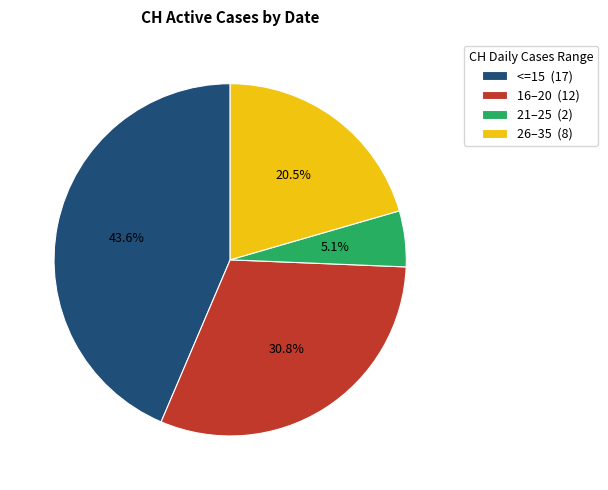

Combined, what portion of the pie is <=15 (17) and 26–35 (8)?

64.1%